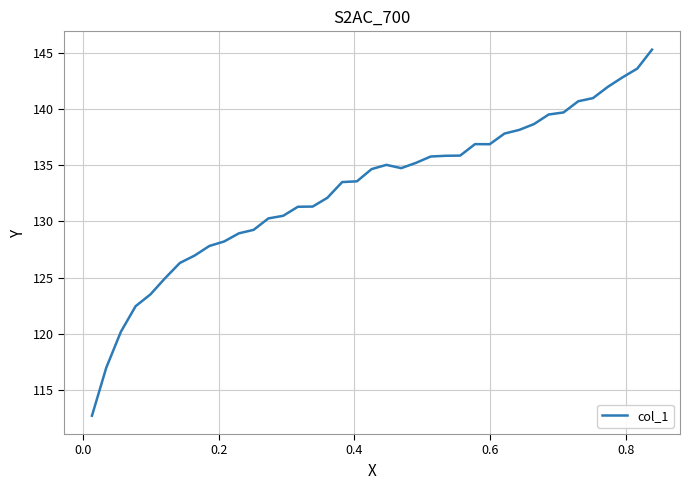

What is the smallest value displayed?

112.7